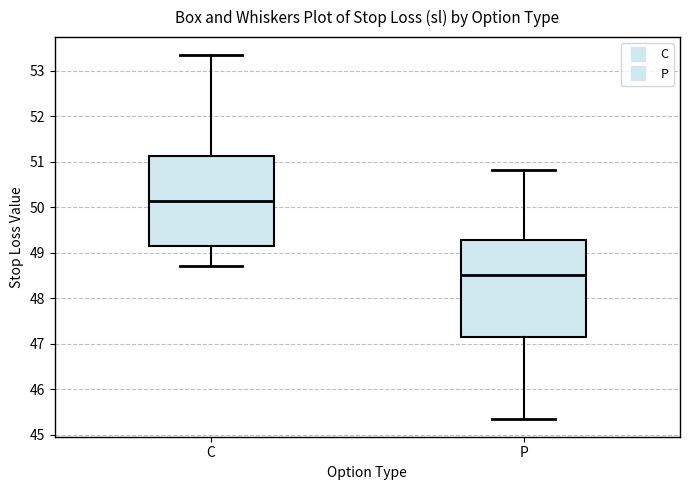

Reading left to right, transcribe this box plot: for each box, give where its median line is, the range the box spans, and where its two whiskers end, as read against the y-axis. The values are not printed on the chart, so give them approximately, as read against the axis.

C: median 50.1, box 49.1 to 51.1, whiskers 48.7 to 53.3
P: median 48.5, box 47.1 to 49.3, whiskers 45.4 to 50.8